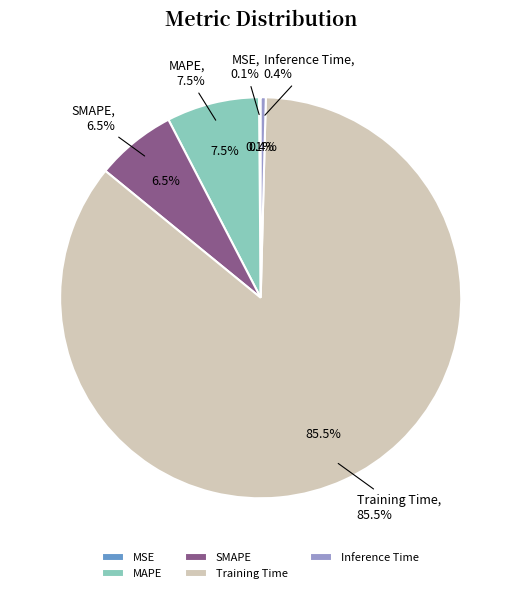

Which has a higher value, SMAPE or MAPE?

MAPE